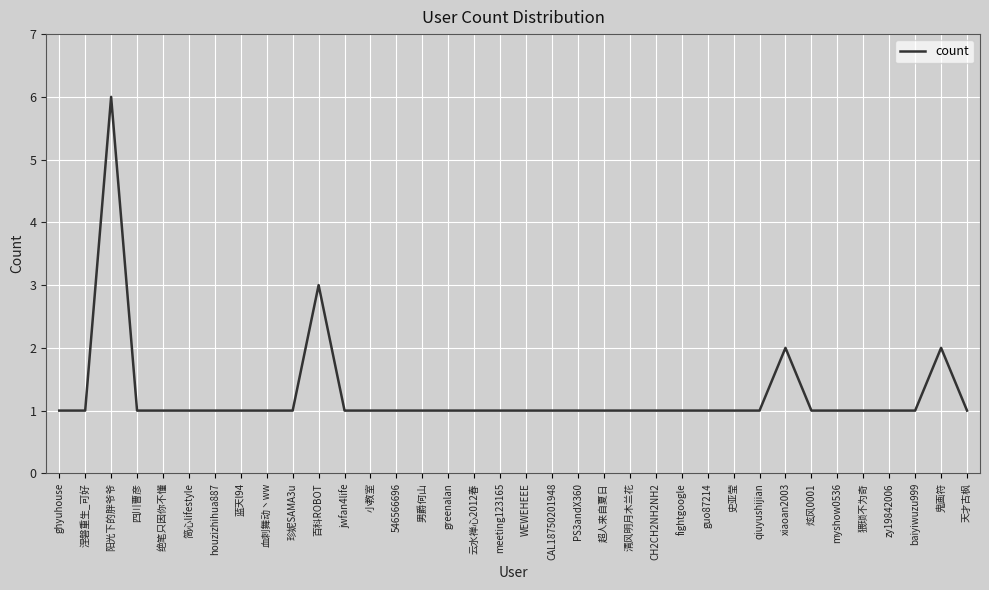

At which category does the data reach its first local peak?

阳光下的胖爷爷